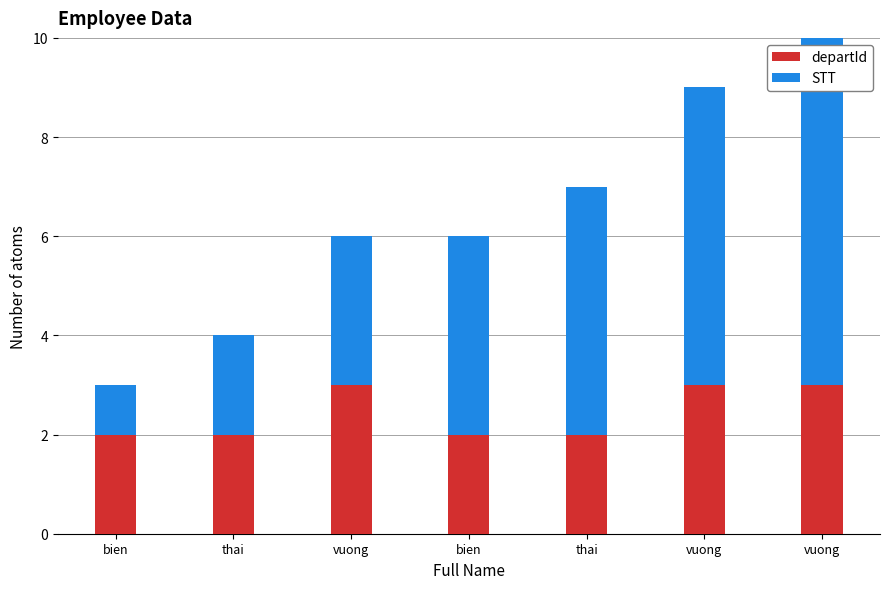

What are all the series names shown in the legend?

departId, STT